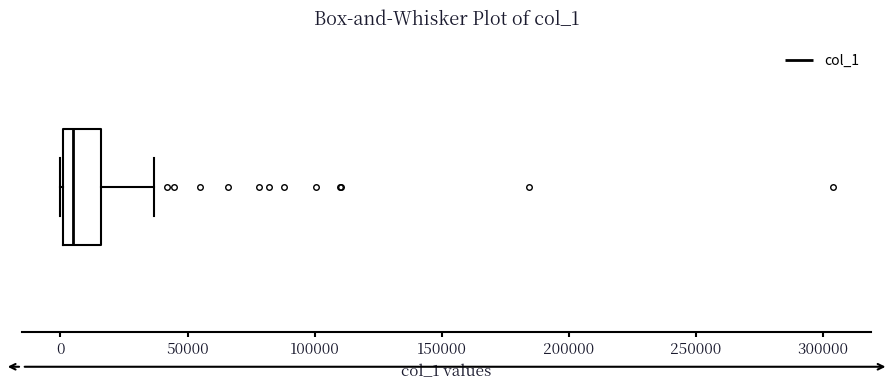

Read this box plot against the x-axis: the position of the median line, the range covered by the box, and the ends of both whiskers. The values are not printed on the chart, so give them approximately, as read against the axis.

median 5000, box 0 to 15000, whiskers 0 to 35000